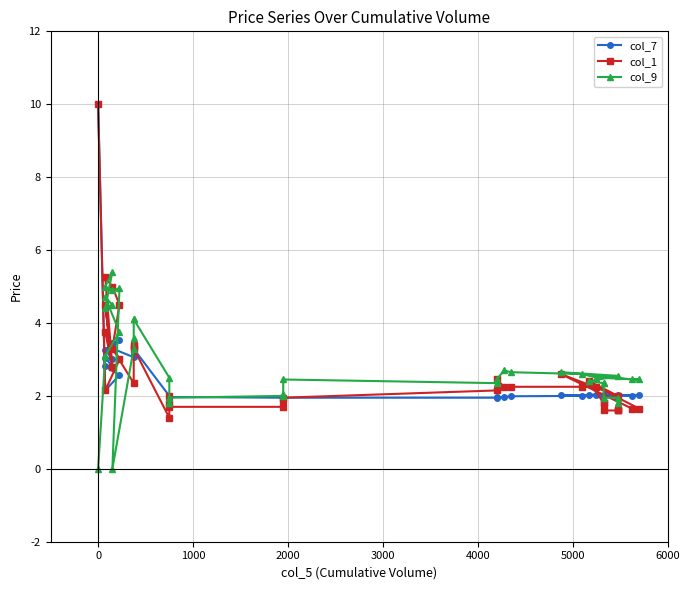

How many values in the col_7 series exceed 2?

25